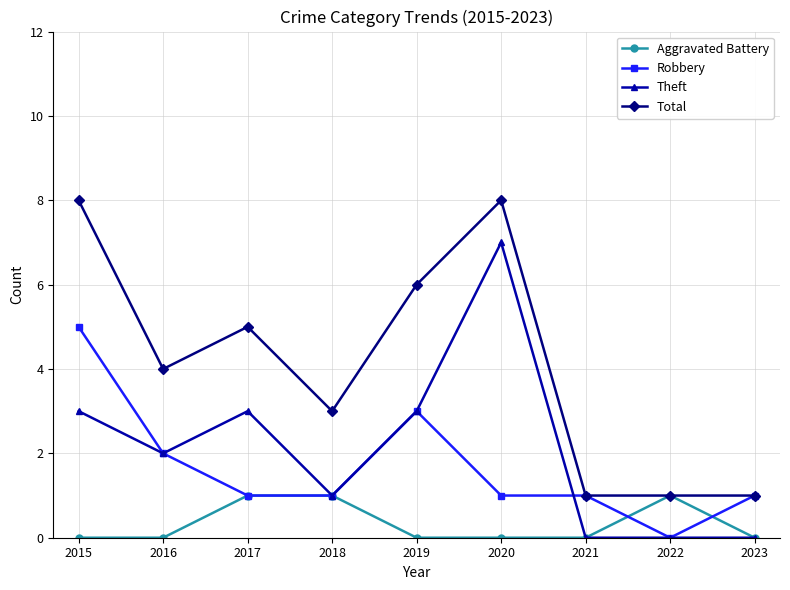

Is it true that Aggravated Battery equals -1 at 2016?

False